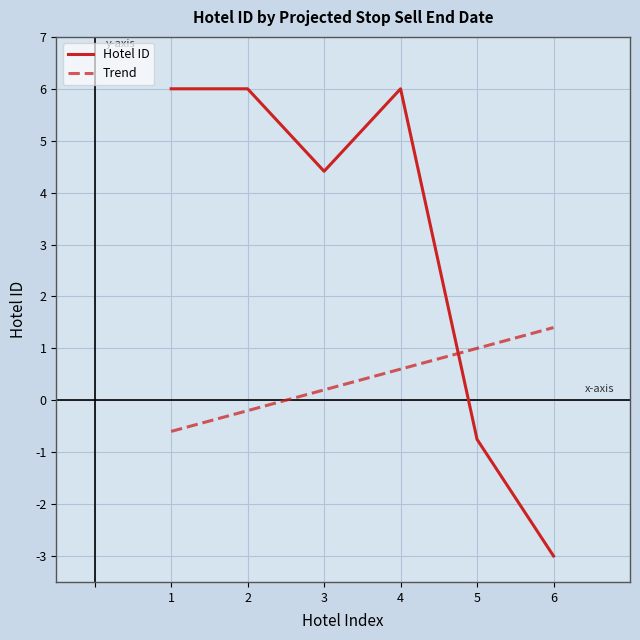

At which category is the sum across all series the highest?

4